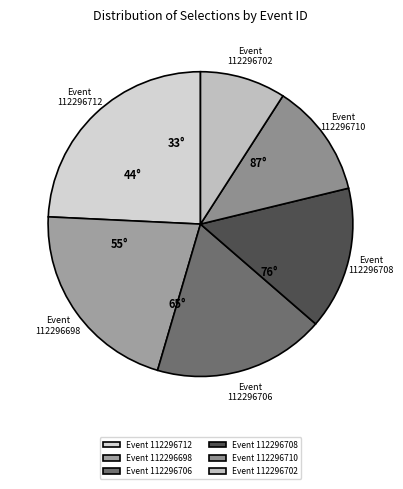

Rank the categories by value from highest to lowest.

Event 112296712, Event 112296698, Event 112296706, Event 112296708, Event 112296710, Event 112296702